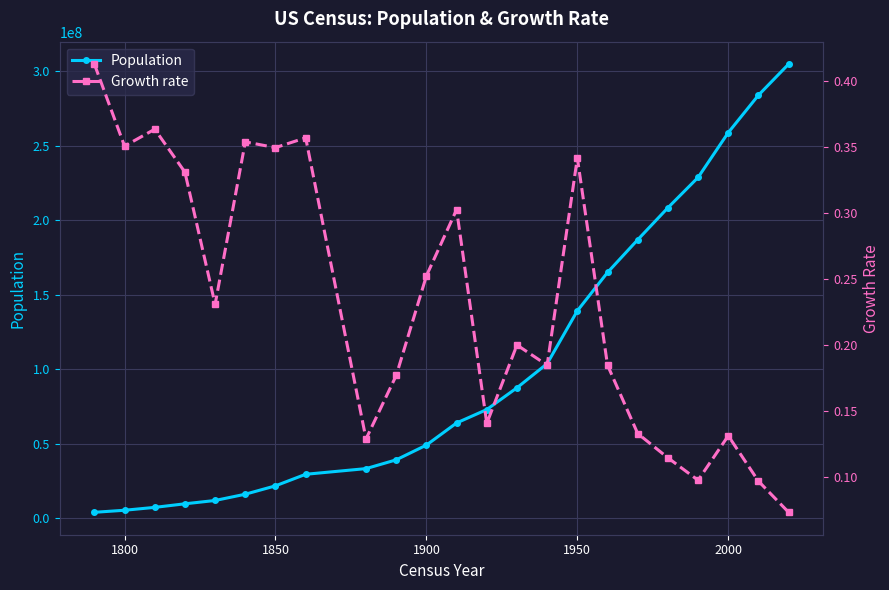

What are all the series names shown in the legend?

Population, Growth rate